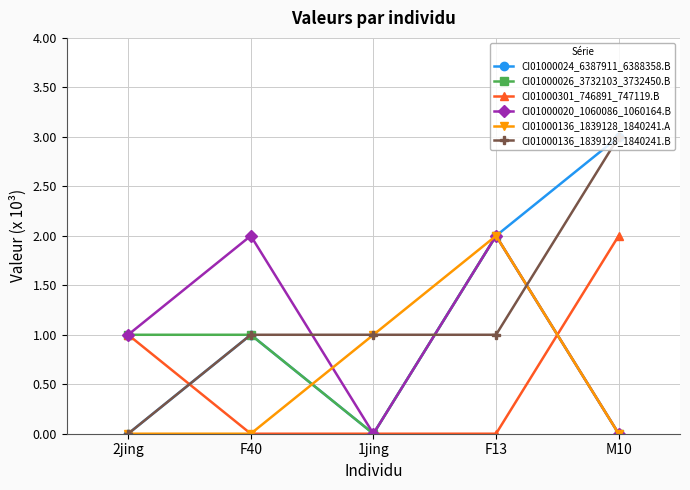

At which category is the sum across all series the highest?

F13